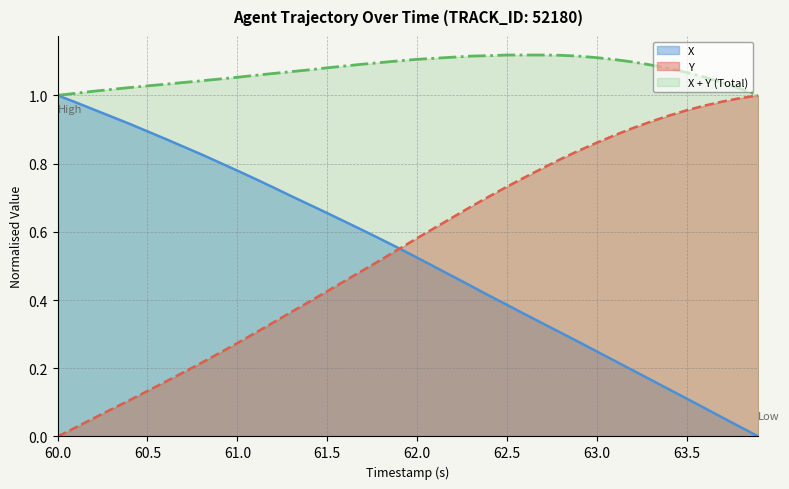

How many values in Y are above zero?

39